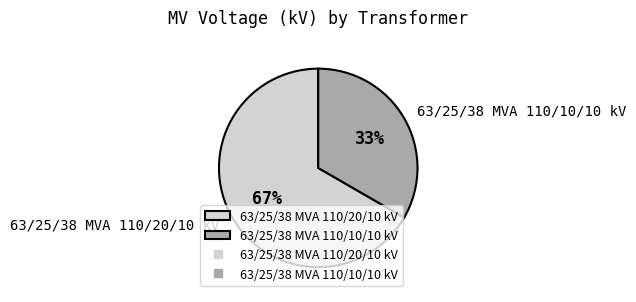

Rank the categories by value from lowest to highest.

63/25/38 MVA 110/10/10 kV, 63/25/38 MVA 110/20/10 kV